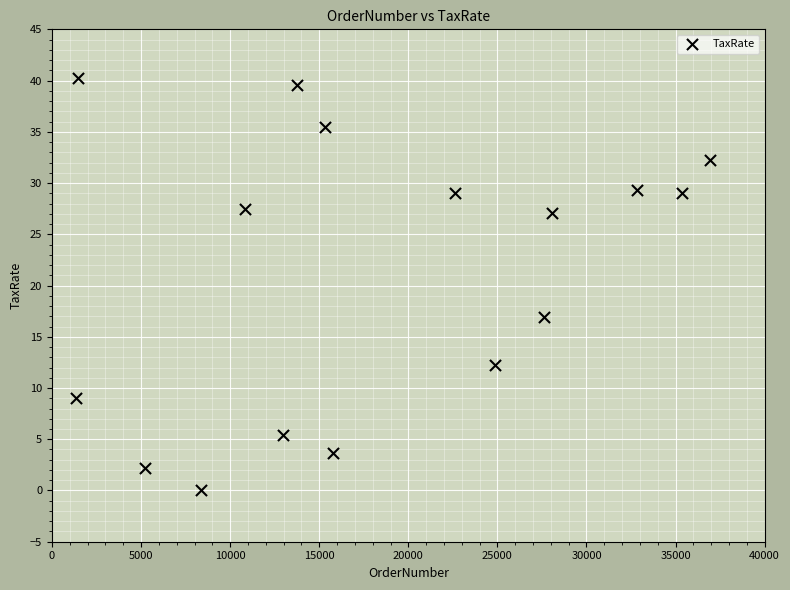

What is the range of X values (max minus min)?

35611.0